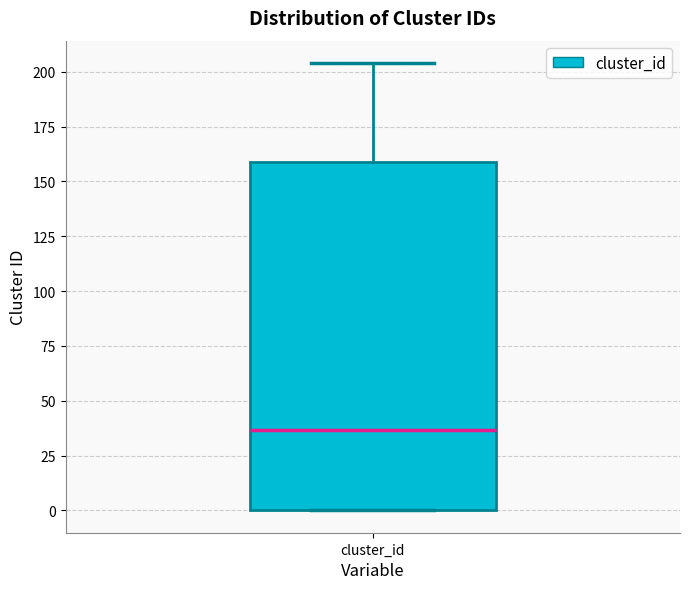

Read this box plot against the y-axis: the position of the median line, the range covered by the box, and the ends of both whiskers. The values are not printed on the chart, so give them approximately, as read against the axis.

median 35, box 0 to 160, whiskers 0 to 205